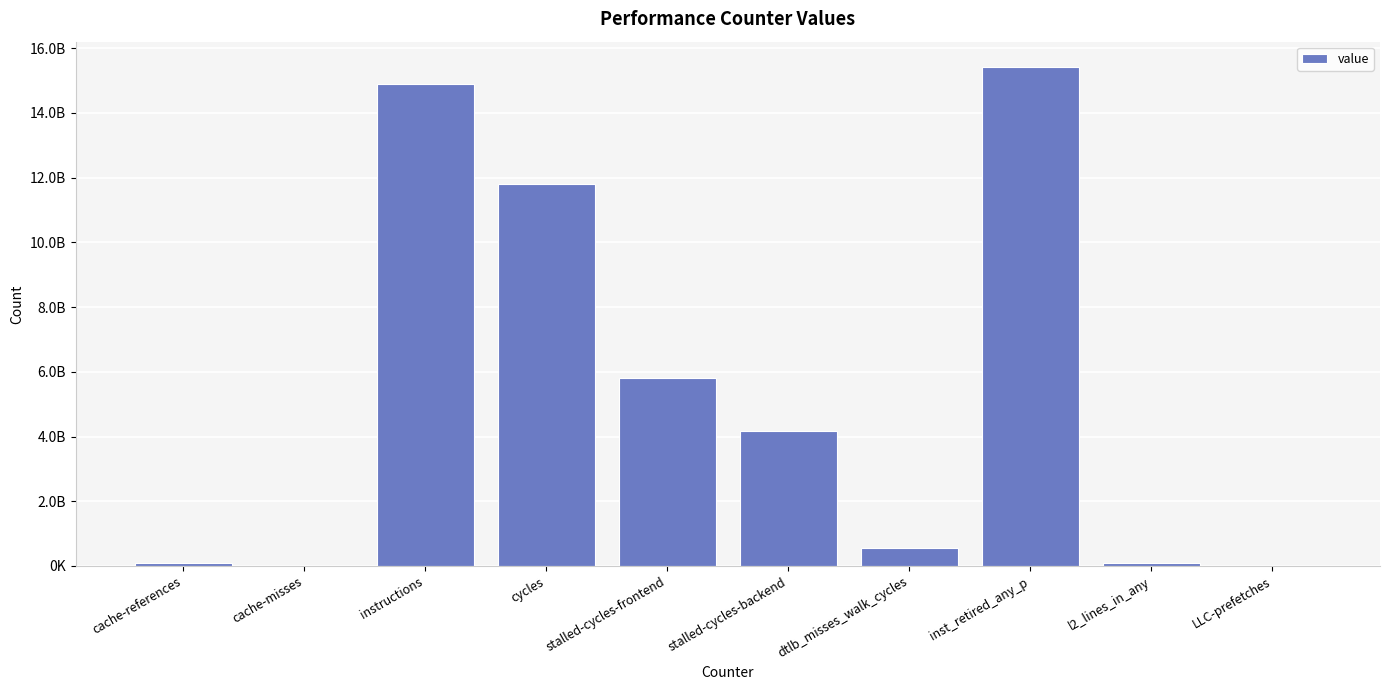

List the labels in order of value, largest first.

inst_retired_any_p, instructions, cycles, stalled-cycles-frontend, stalled-cycles-backend, dtlb_misses_walk_cycles, l2_lines_in_any, cache-references, cache-misses, LLC-prefetches